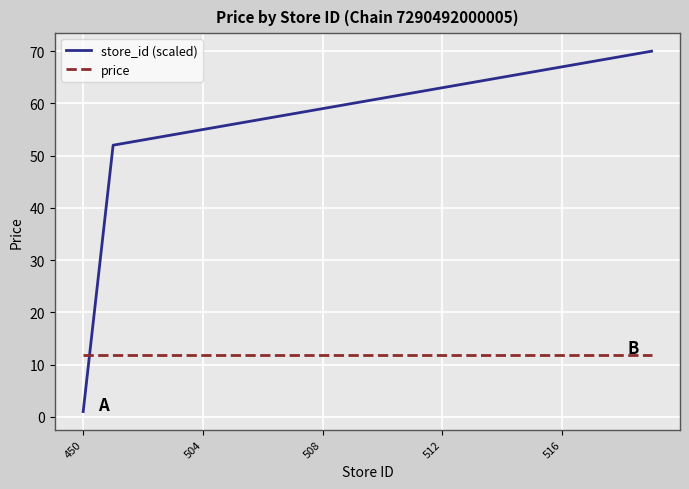

Reading right to left, what are all the values shown in this chart?

store_id (scaled): 70.0	69.0	68.0	67.0	66.0	65.0	64.0	63.0	62.0	61.0	60.0	59.0	58.0	57.0	56.0	55.0	54.0	53.0	52.0	1.0
price: 11.9	11.9	11.9	11.9	11.9	11.9	11.9	11.9	11.9	11.9	11.9	11.9	11.9	11.9	11.9	11.9	11.9	11.9	11.9	11.9